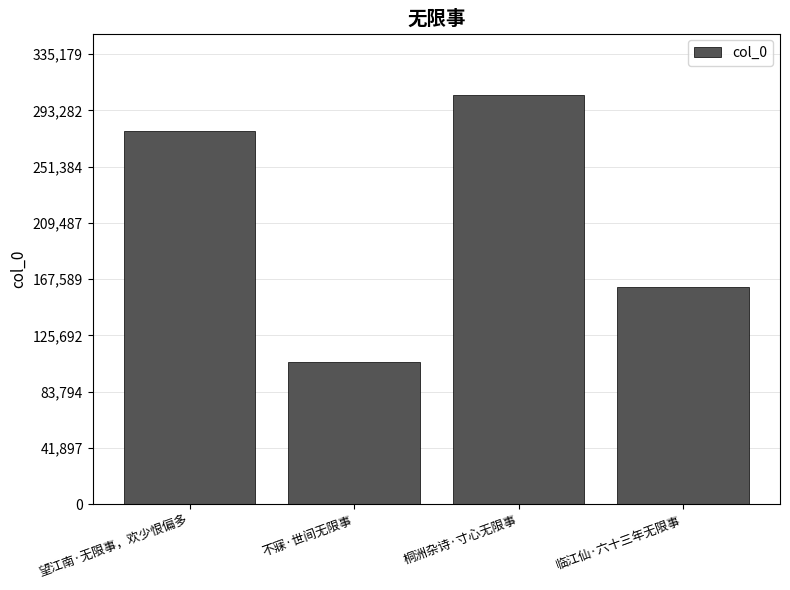

The chart shows a value of 304709 at 桐洲杂诗·寸心无限事. True or false?

True